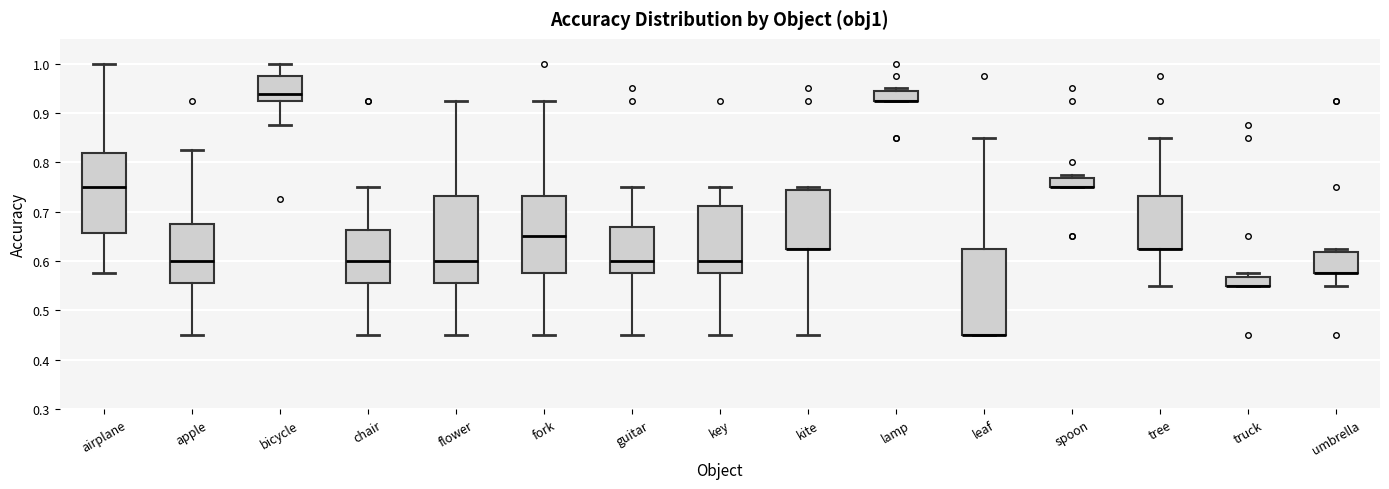

Where is the upper edge of the box for guitar on the y-axis? The values are not printed on the chart, so give them approximately, as read against the axis.

0.67